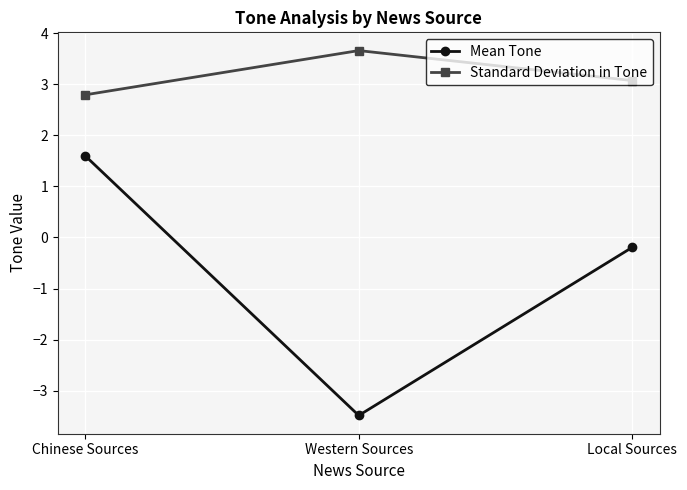

Which series has the largest total across all categories?

Standard Deviation in Tone